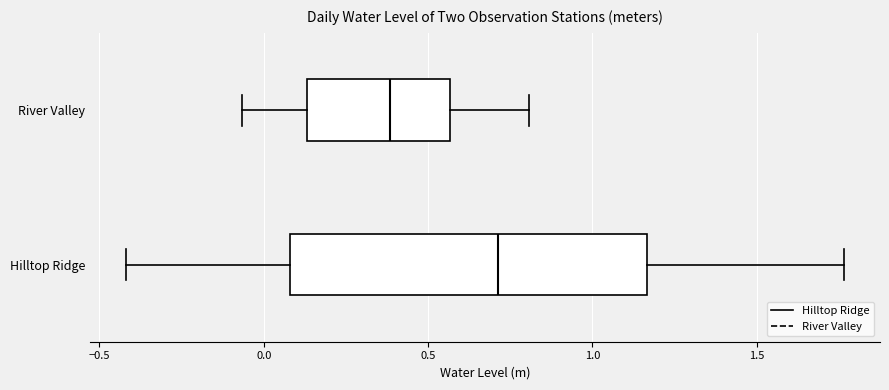

Which box's median line is the furthest to the left?

River Valley